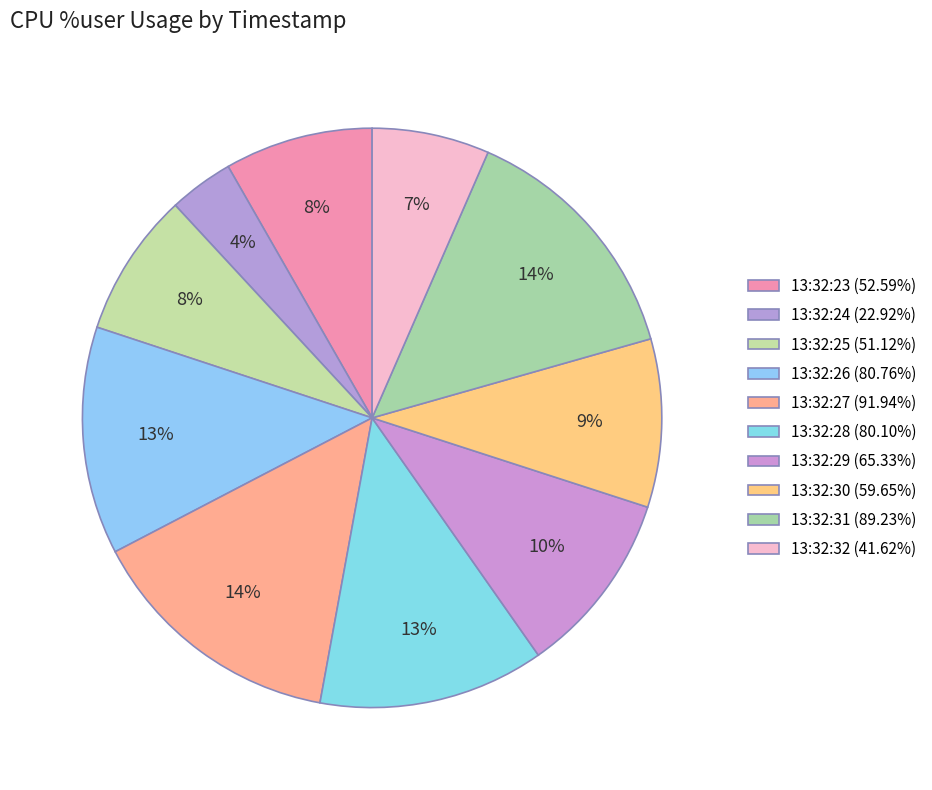

What is the change in value from 13:32:26 to 13:32:31?

+8.5